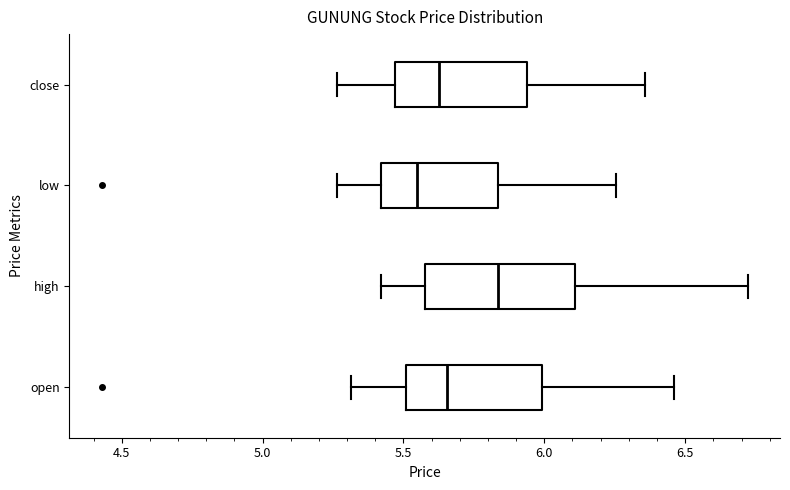

Reading bottom to top, read every box against the x-axis: the position of its median line, the range the box covers, and the ends of its whiskers. The values are not printed on the chart, so give them approximately, as read against the axis.

open: median 5.65, box 5.50 to 6.00, whiskers 5.30 to 6.45
high: median 5.85, box 5.60 to 6.10, whiskers 5.40 to 6.70
low: median 5.55, box 5.40 to 5.85, whiskers 5.25 to 6.25
close: median 5.65, box 5.45 to 5.95, whiskers 5.25 to 6.35